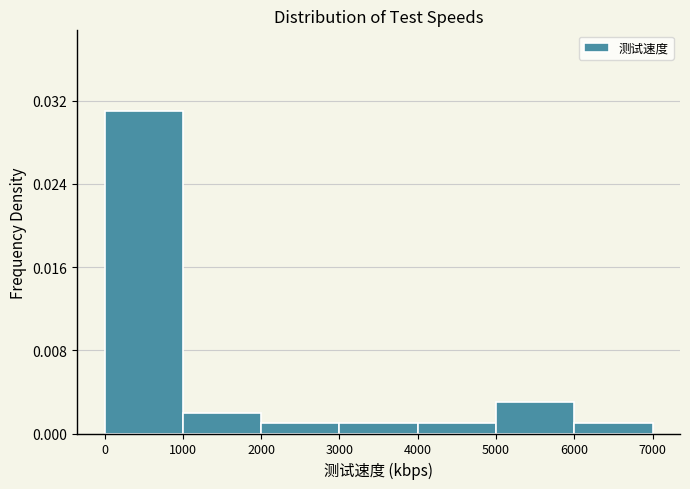

How tall is the bar that spans 6000 to 7000 on the x-axis? The values are not printed on the chart, so give them approximately, as read against the axis.

0.001